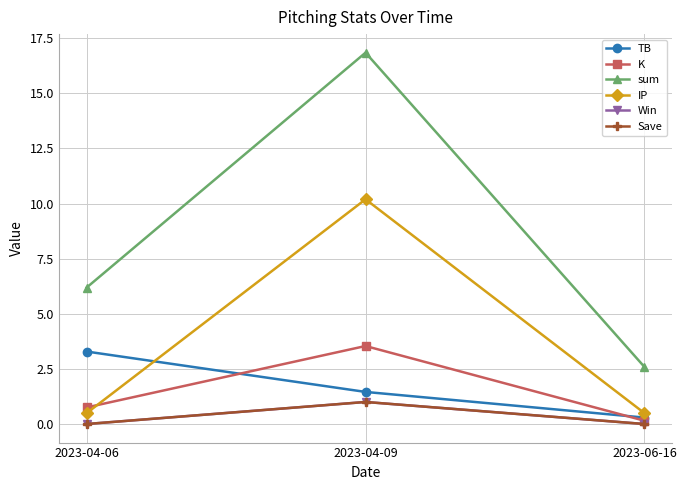

Does the chart have visible grid lines?

Yes